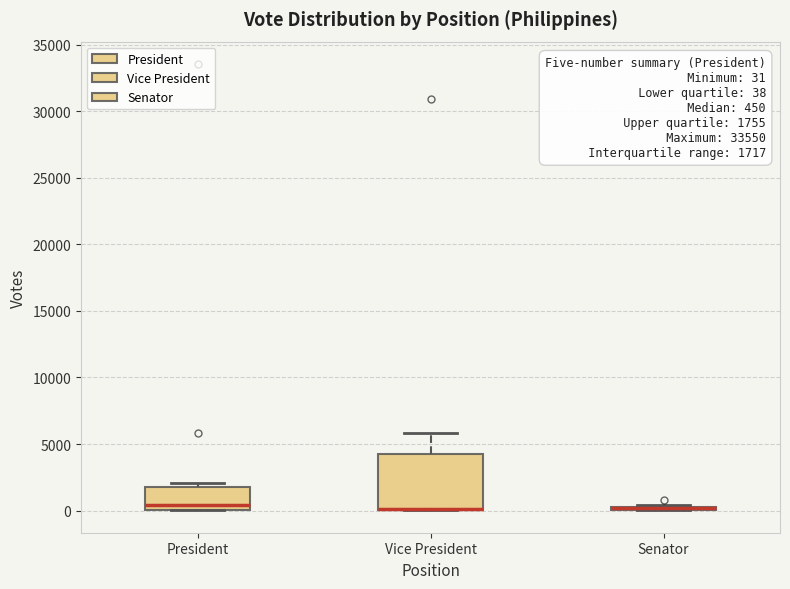

Comparing the boxes themselves (not the whiskers), which one is the tallest?

Vice President